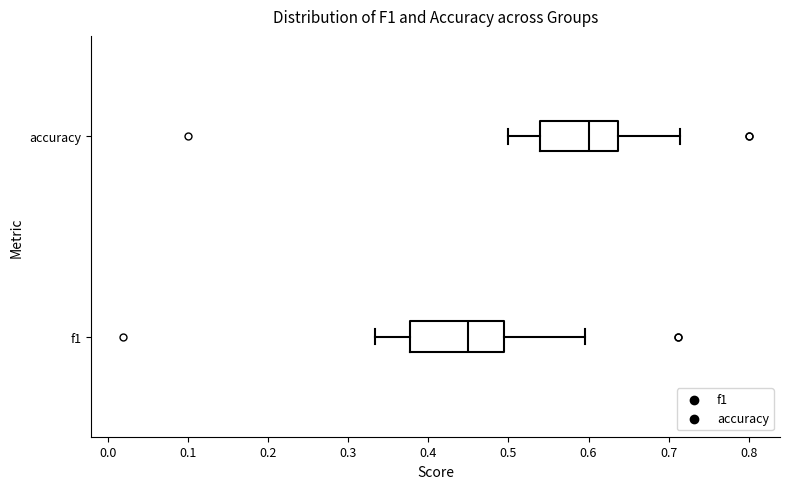

Reading bottom to top, read every box against the x-axis: the position of its median line, the range the box covers, and the ends of its whiskers. The values are not printed on the chart, so give them approximately, as read against the axis.

f1: median 0.45, box 0.38 to 0.49, whiskers 0.33 to 0.60
accuracy: median 0.60, box 0.54 to 0.64, whiskers 0.50 to 0.71